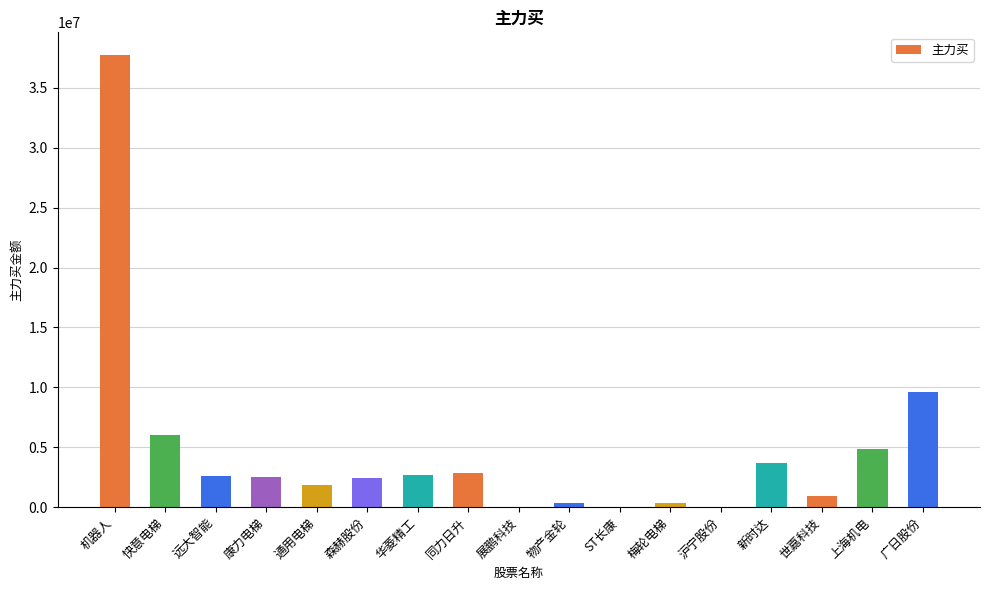

Approximately how many times larger is the value at 机器人 compared to 森赫股份?

15.5